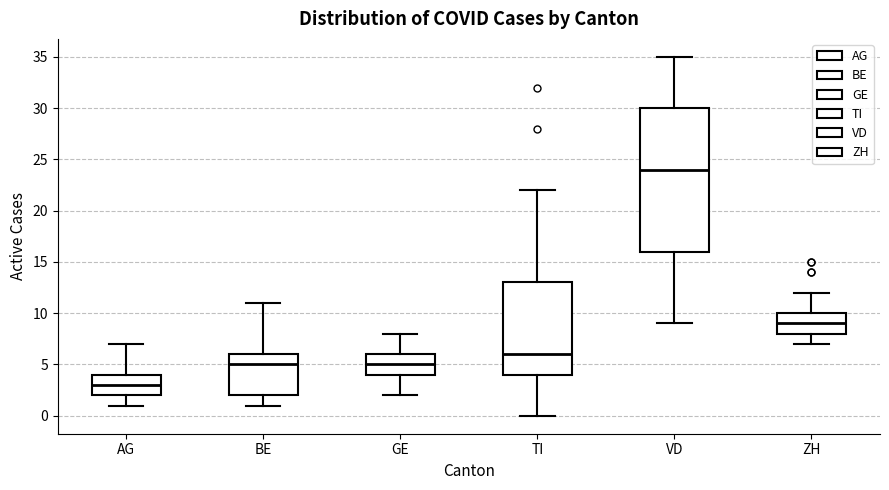

Comparing the boxes themselves (not the whiskers), which one is the tallest?

VD